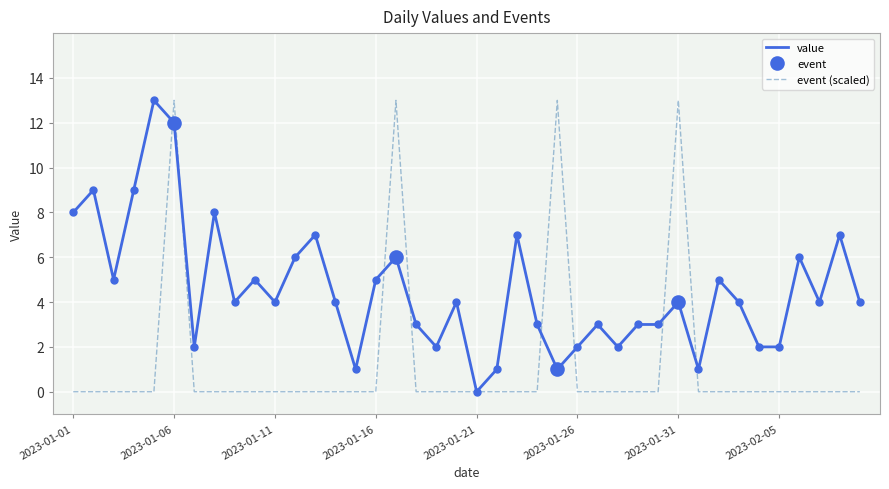

Is the value of event at 2023-02-05 greater than the value of value at 2023-02-02?

No